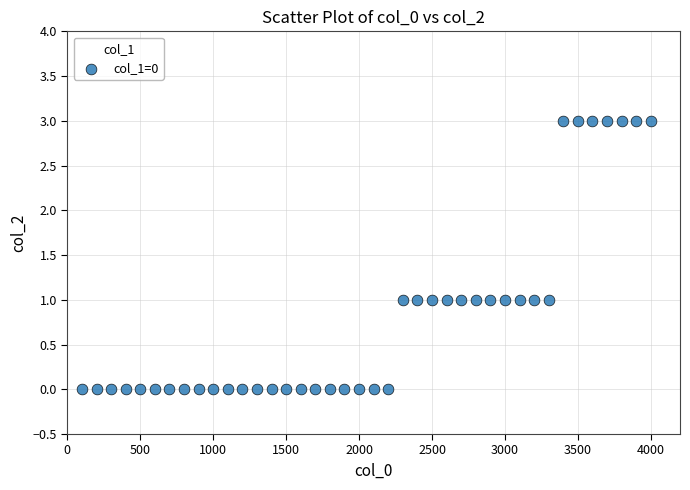

What is the range of X values (max minus min)?

3900